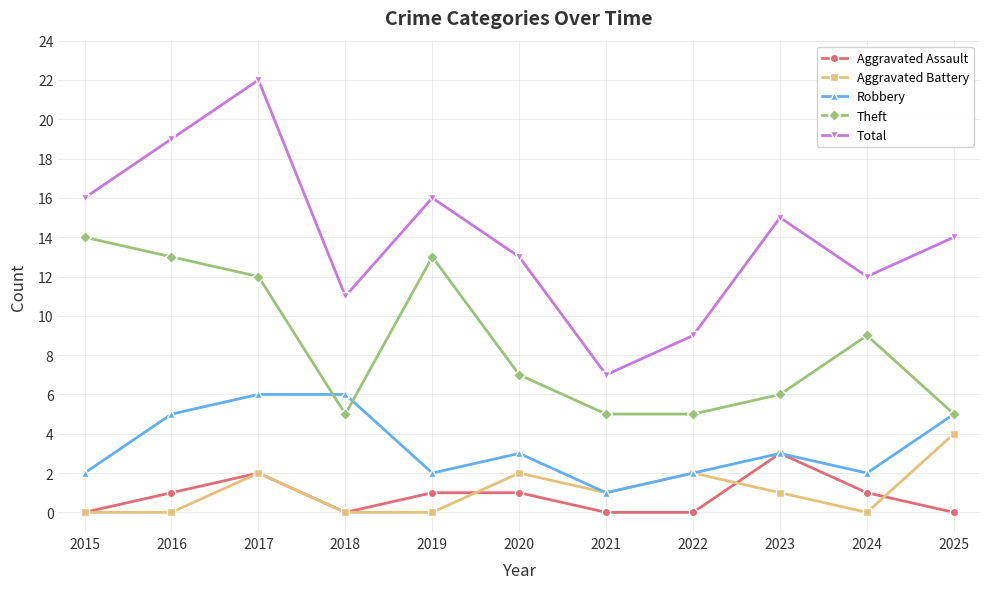

The Theft series shows 5 at 2025. True or false?

True